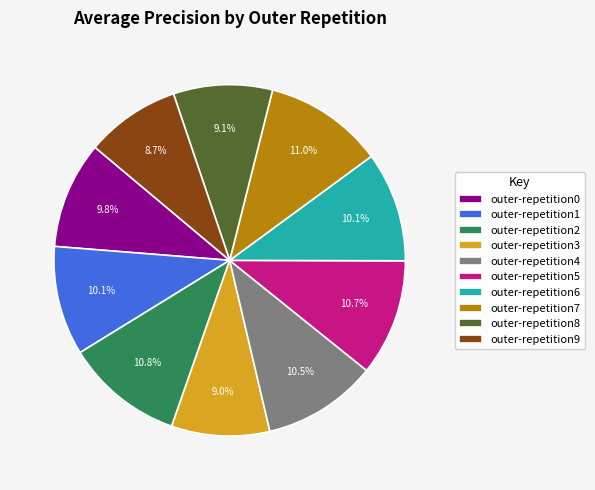

Does any single category account for the majority?

No